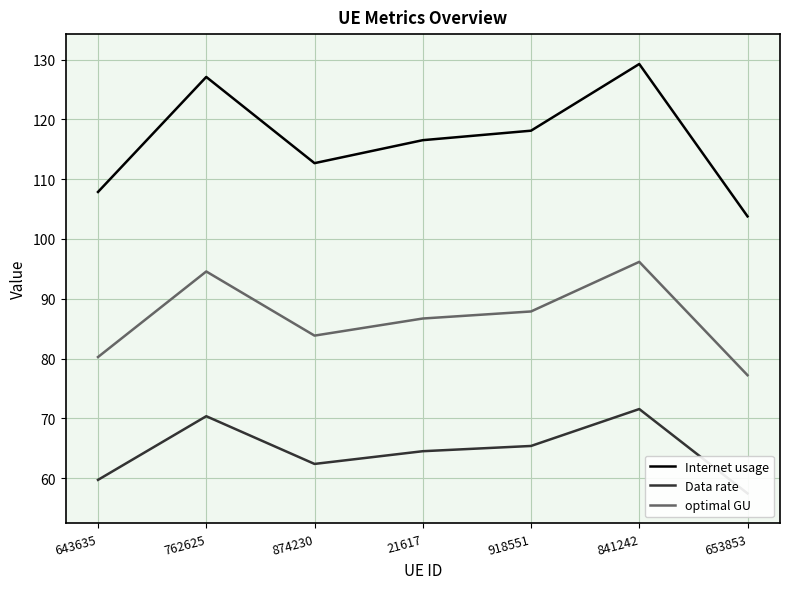

How many series are shown in this chart?

3